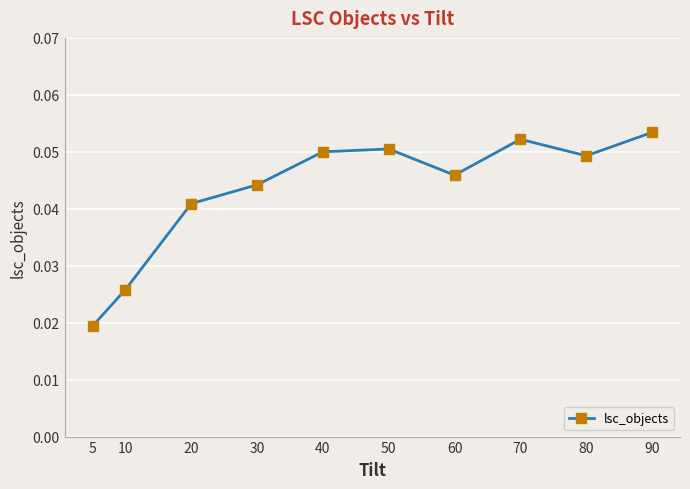

How many interior local valleys (lower than both neighbors) does the data have?

2